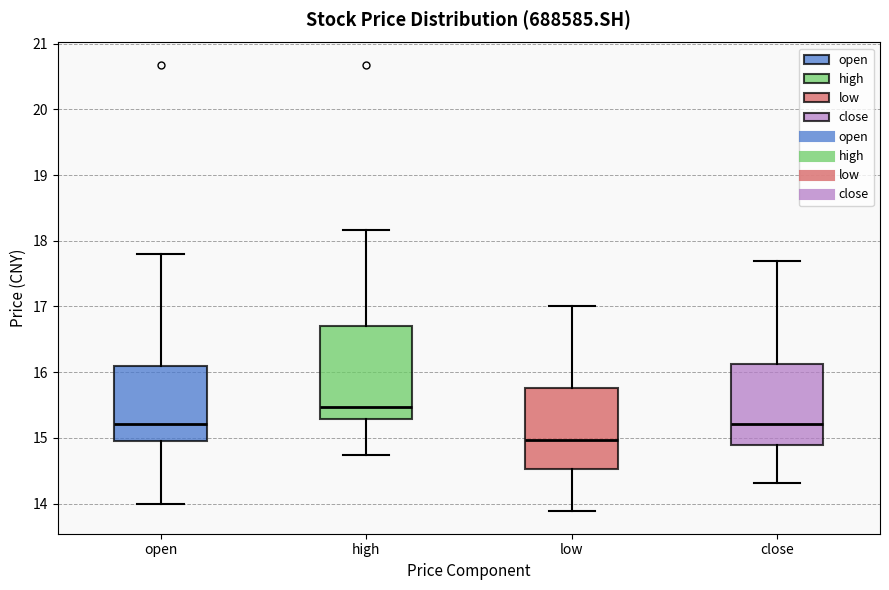

Where is the upper edge of the box for open on the y-axis? The values are not printed on the chart, so give them approximately, as read against the axis.

16.1